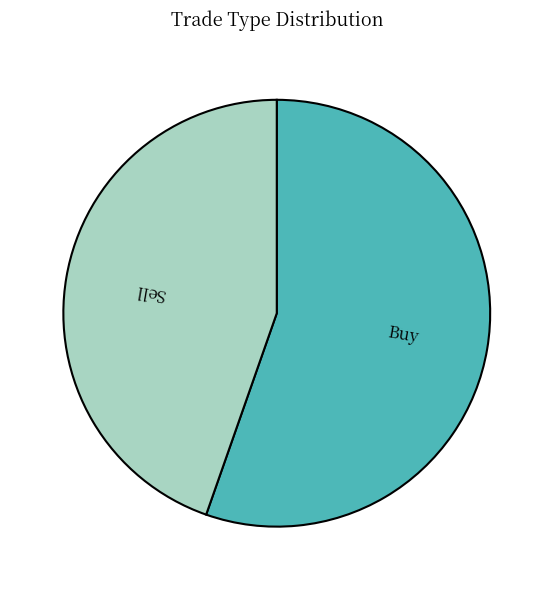

Is there a majority slice in this chart?

Yes